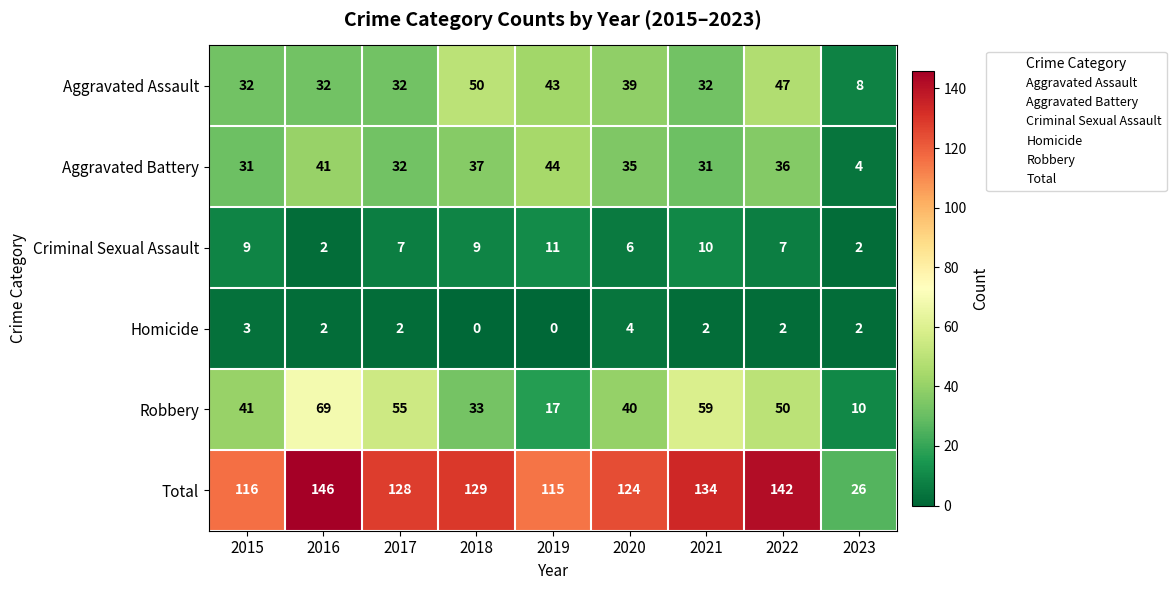

Which category has the highest value across all series?

2016